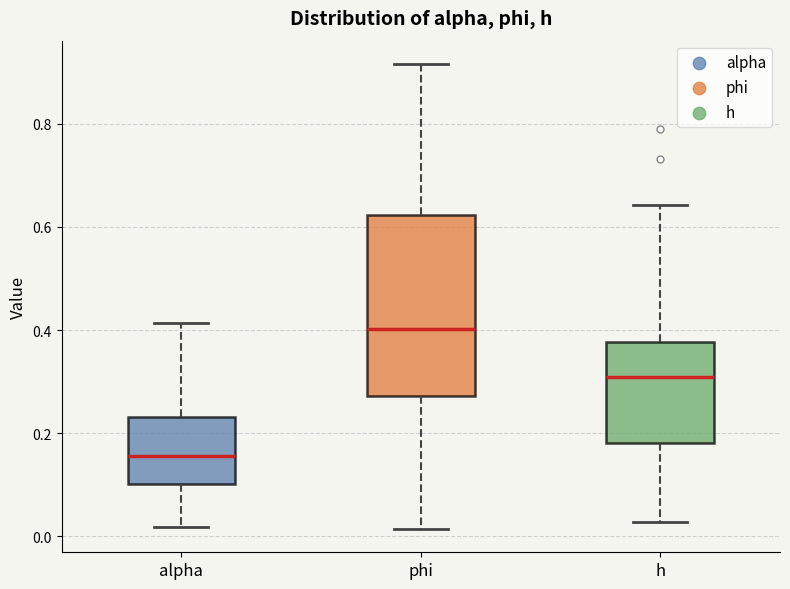

Which box has the lowest median line?

alpha